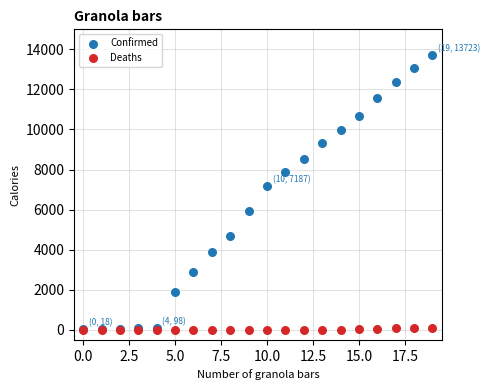

Which series has the largest Y range (max minus min)?

Confirmed